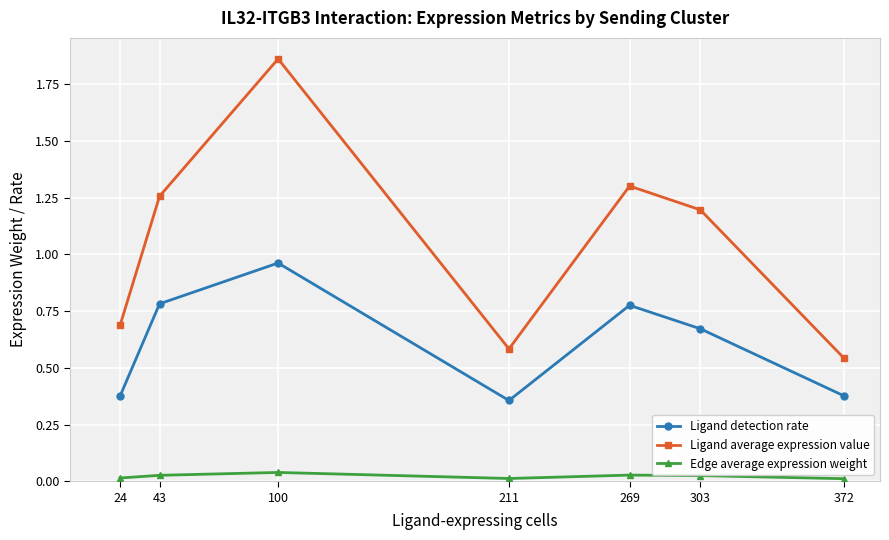

What is the sum of all Edge average expression weight values?

0.2